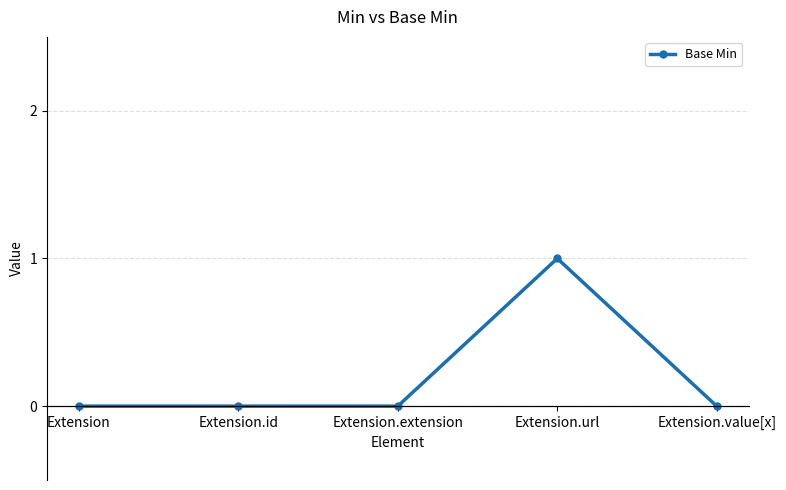

What is the label of the 4th point from the left?

Extension.url